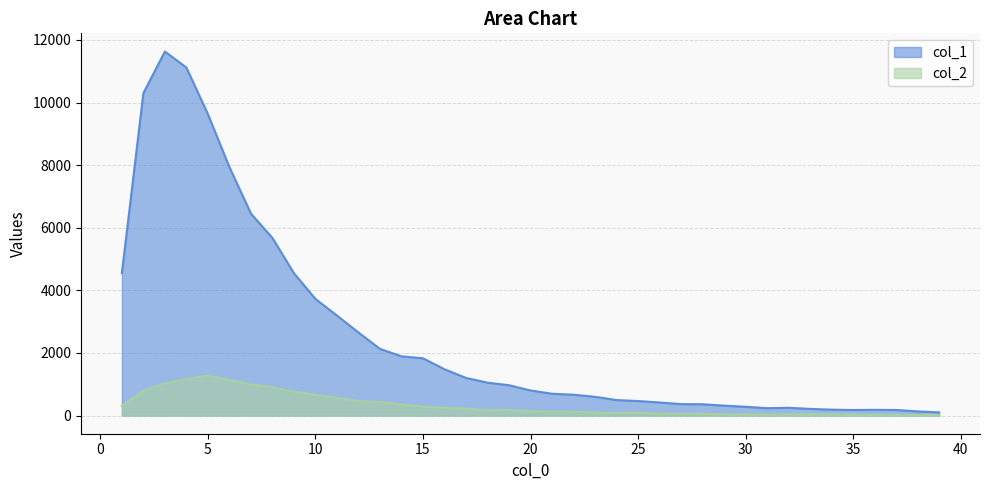

Rank the series by their average value, from lowest to highest.

col_2, col_1